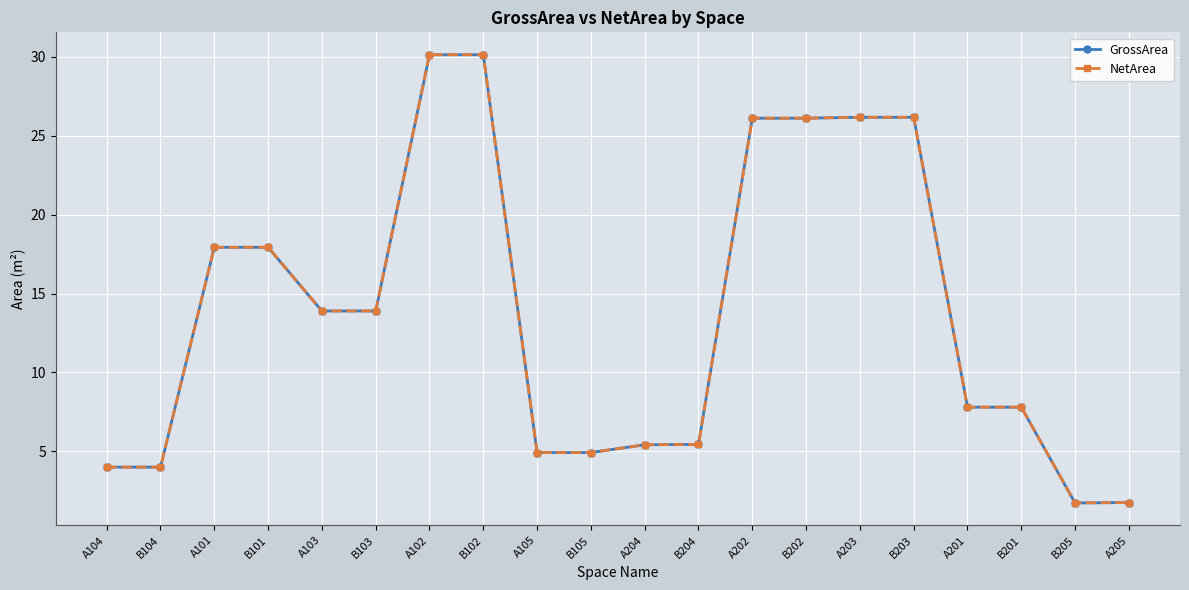

Where is the first local minimum for GrossArea?

B205